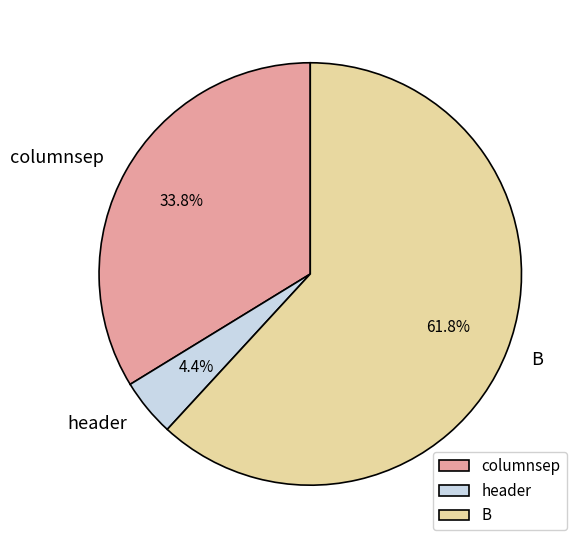

Which slice is the largest?

B